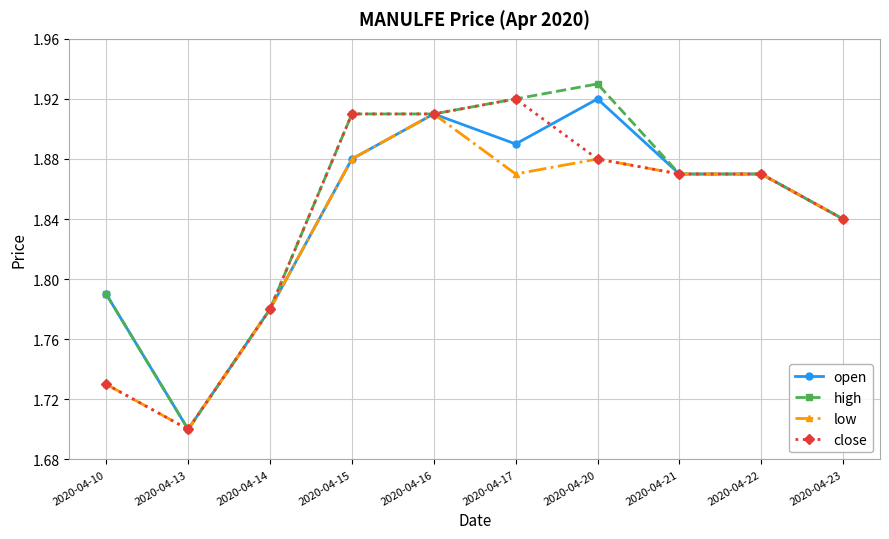

Is it true that open equals 2.9 at 2020-04-20?

False